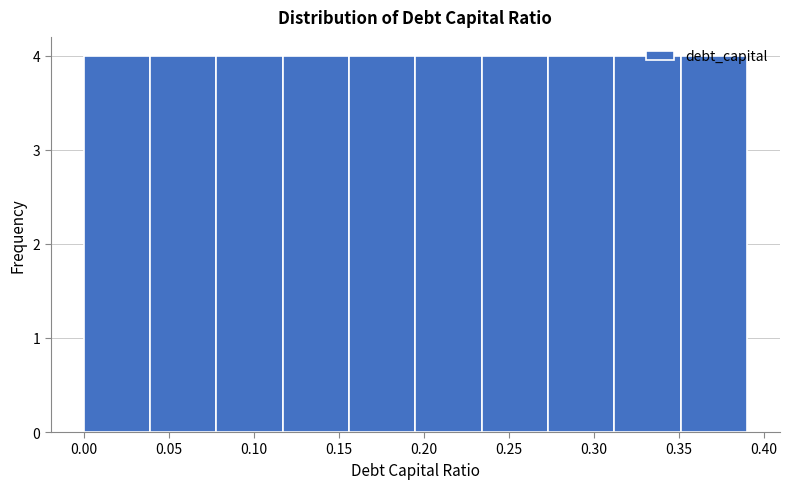

What is the height of the bar covering 0.351 to 0.390 on the x-axis? Neither the bar edges nor the heights are printed on the chart, so give them approximately, as read against the axes.

4